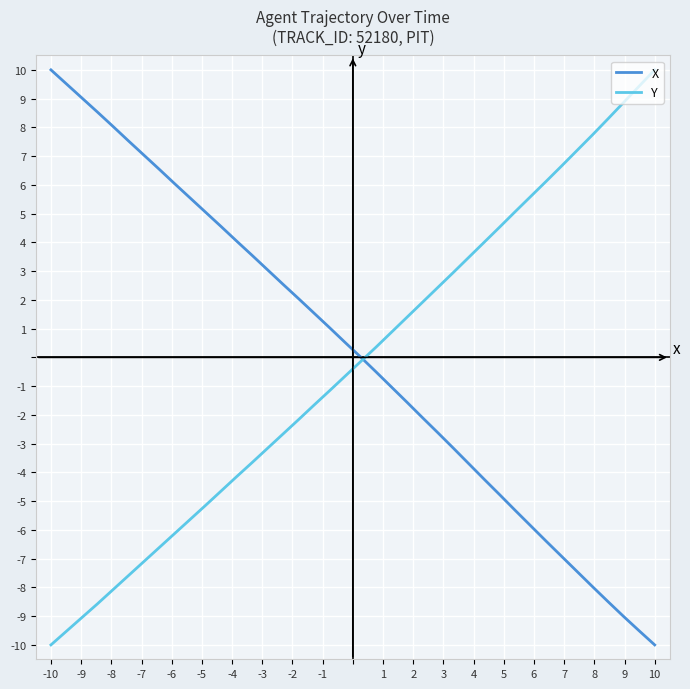

What is the minimum value shown in the chart?

-10.0